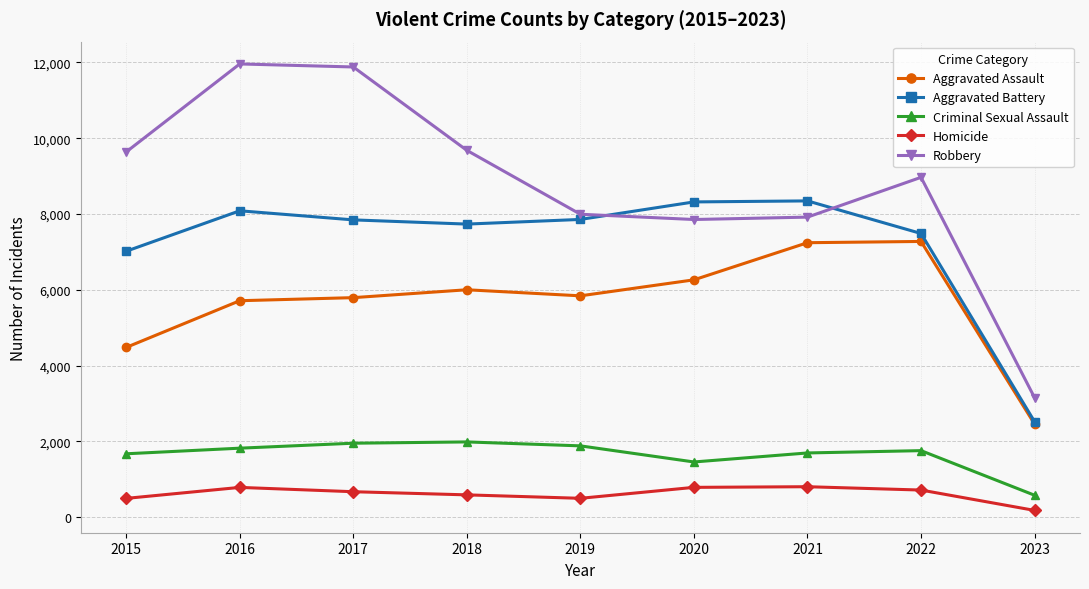

At 2017, list the series in order from smallest to largest.

Homicide, Criminal Sexual Assault, Aggravated Assault, Aggravated Battery, Robbery